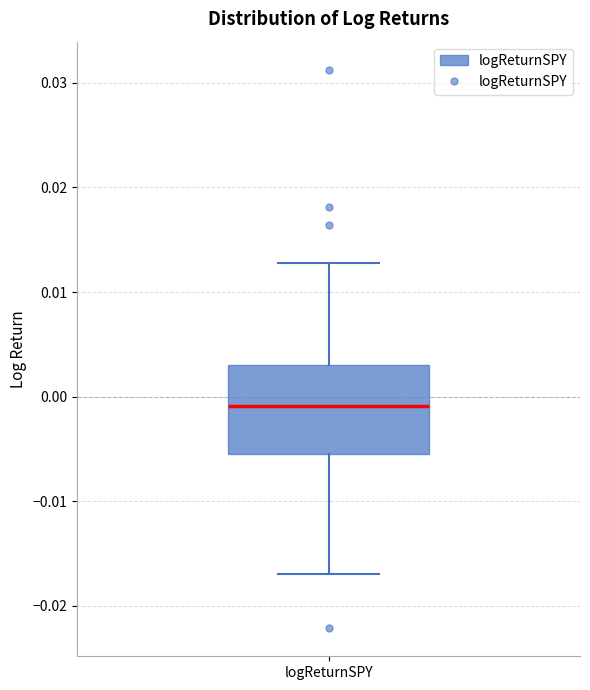

Transcribe this box plot: give where the median line is, the range the box spans, and where the two whiskers end, as read against the y-axis. The values are not printed on the chart, so give them approximately, as read against the axis.

median -0.001, box -0.005 to 0.003, whiskers -0.017 to 0.013